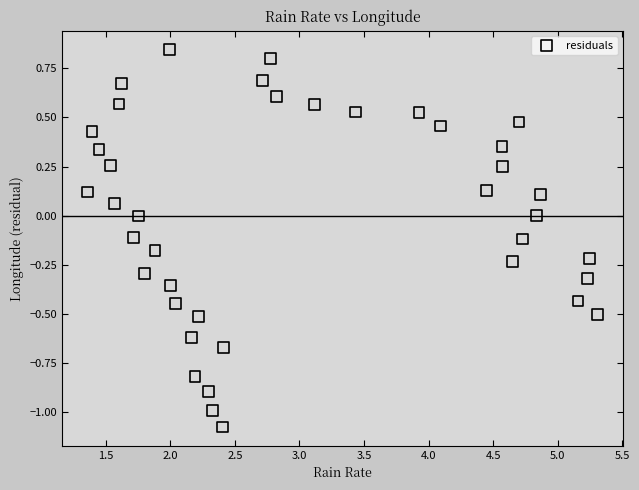

What is the range of Y values (max minus min)?

1.9